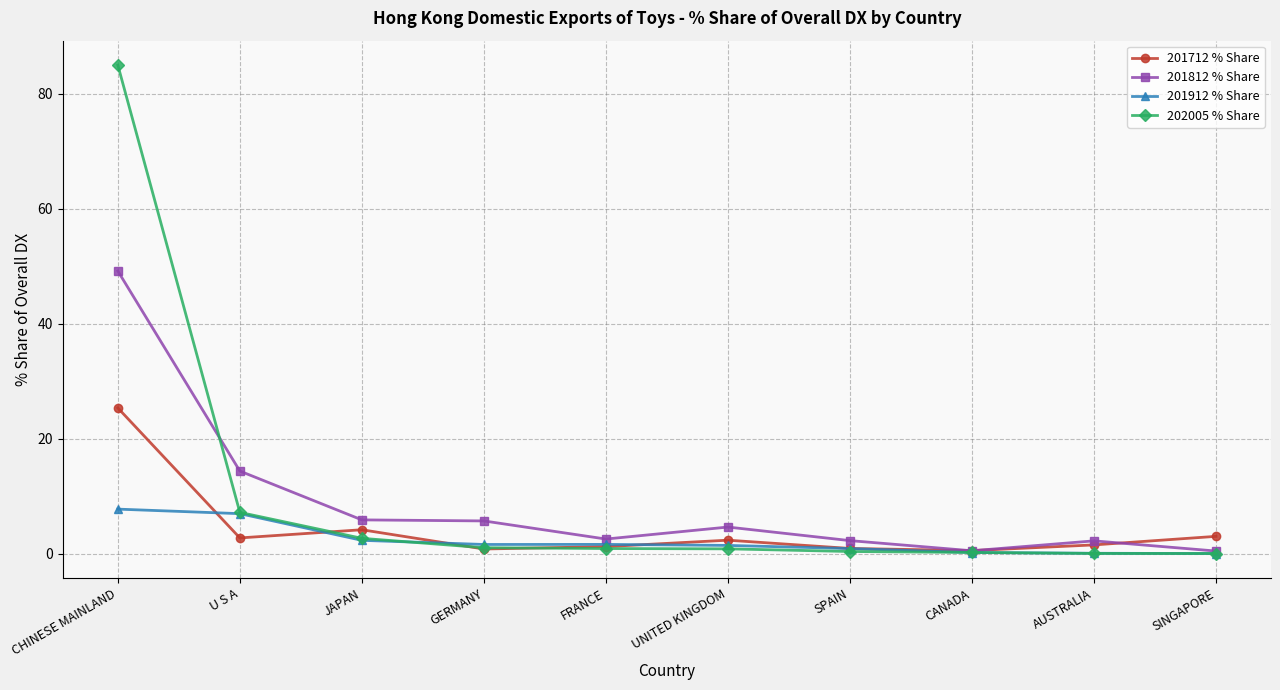

What is the label of the 2nd point from the right?

AUSTRALIA